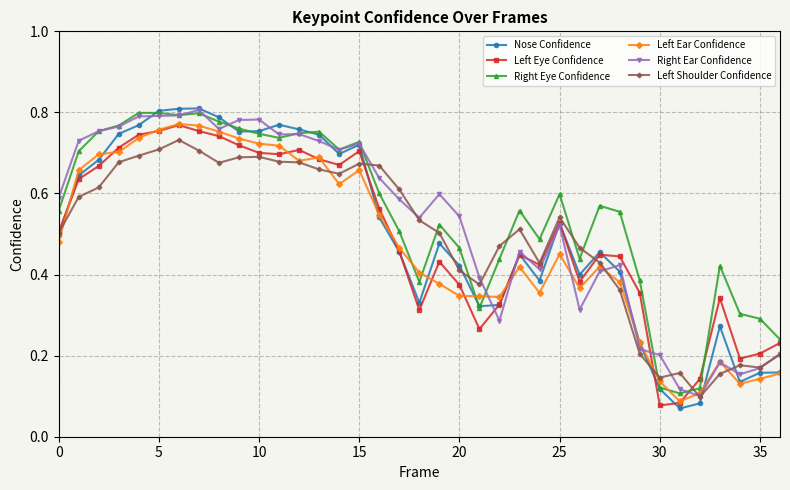

Which series has the widest spread of values?

Nose Confidence